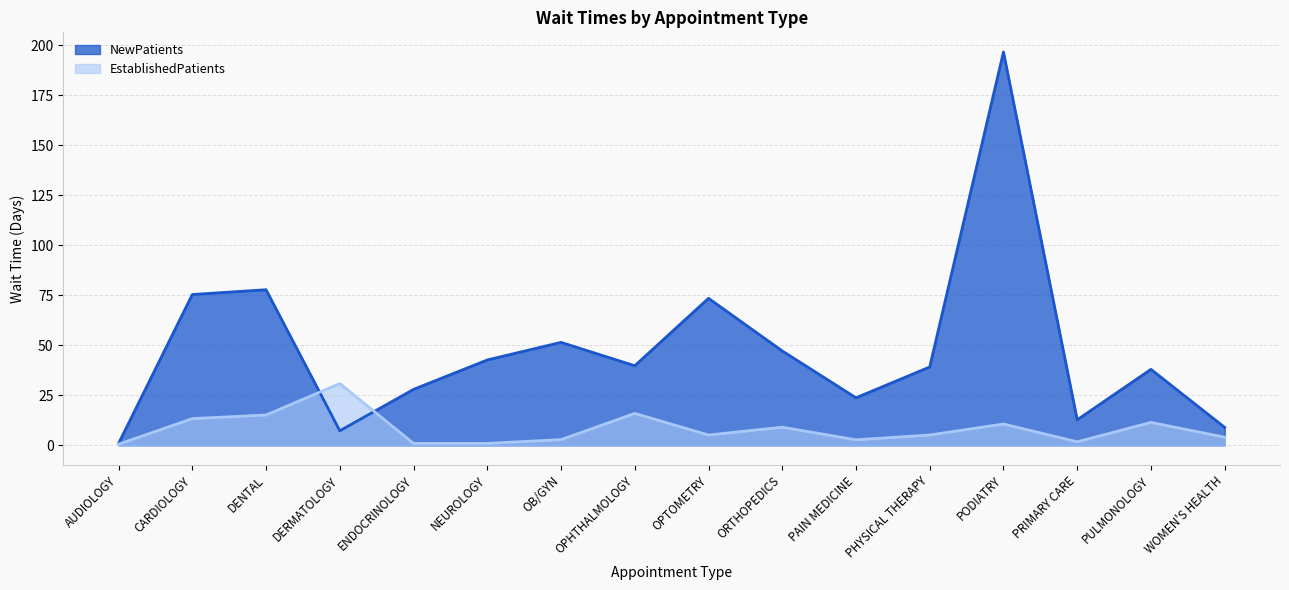

At which category is the sum across all series the highest?

PODIATRY